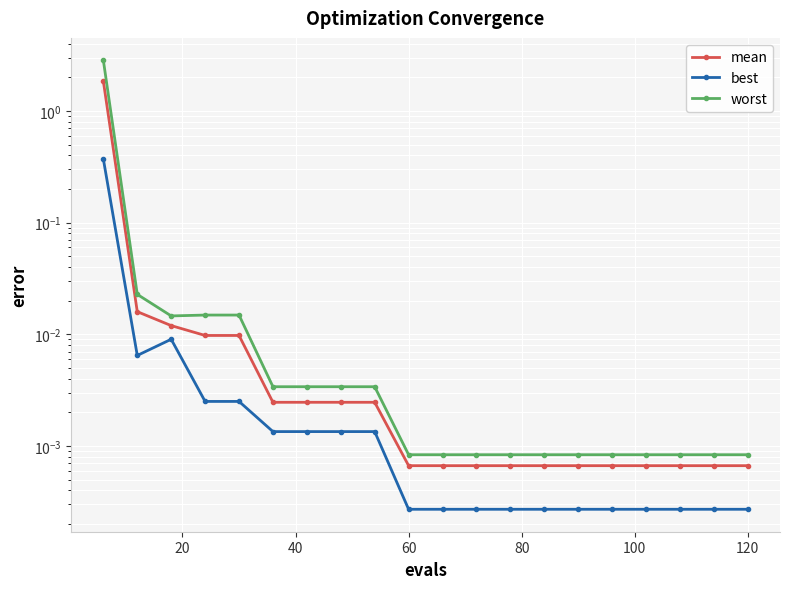

In best, how many points are higher than both neighbors (excluding endpoints)?

1